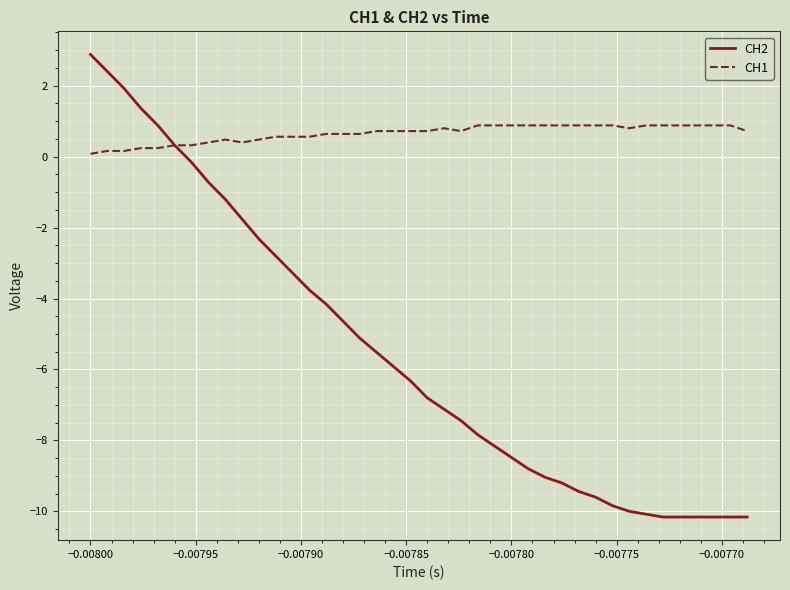

Which series has the largest range (max minus min)?

CH2